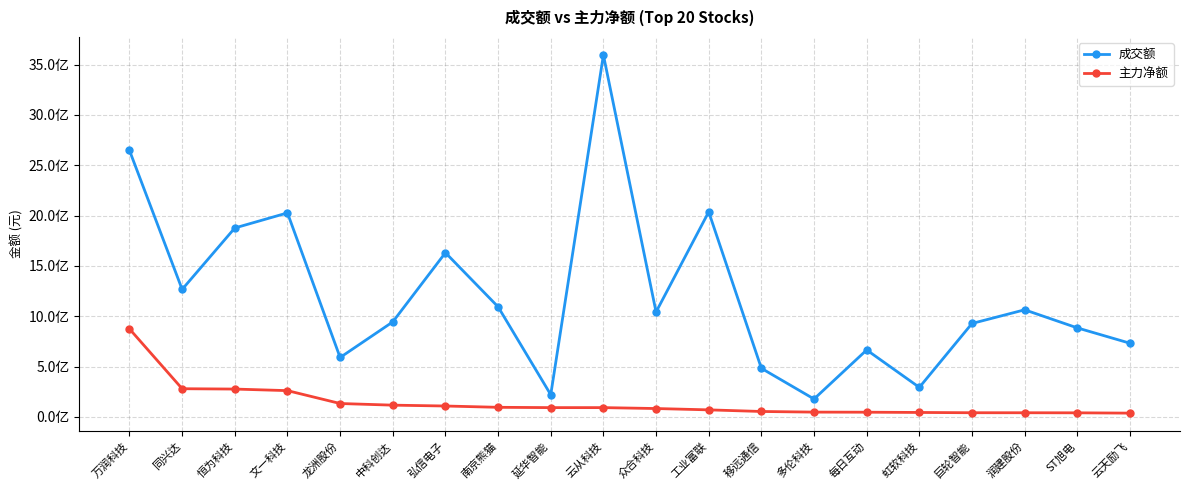

List the series in order of their peak value, lowest first.

主力净额, 成交额